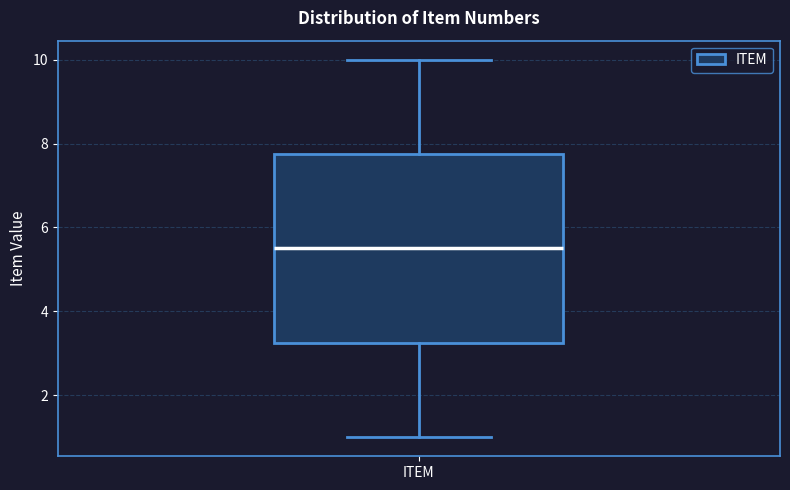

Where does the median line of the box for ITEM sit on the y-axis? The values are not printed on the chart, so give them approximately, as read against the axis.

5.6